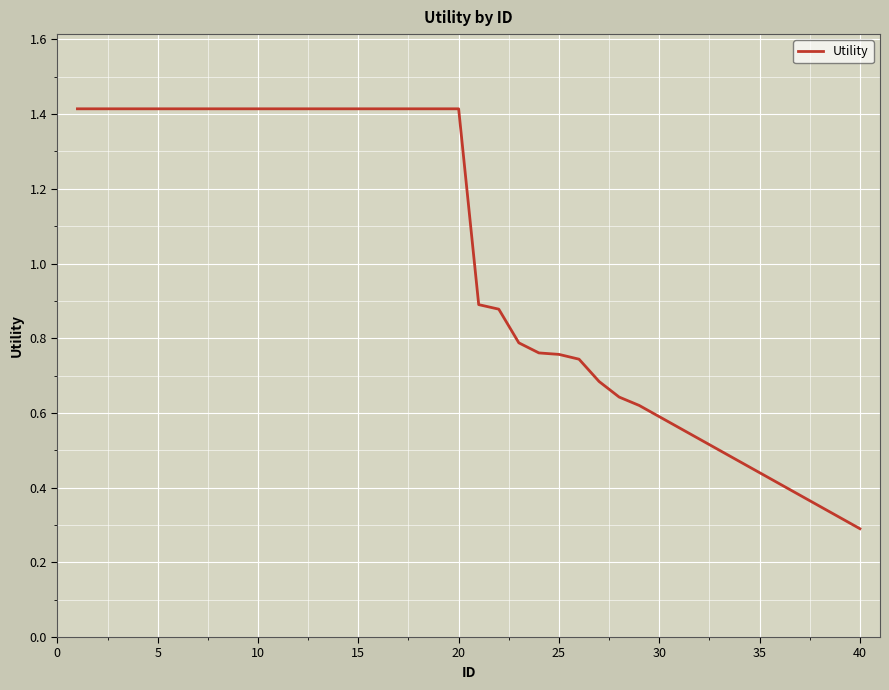

How many series are shown in this chart?

1